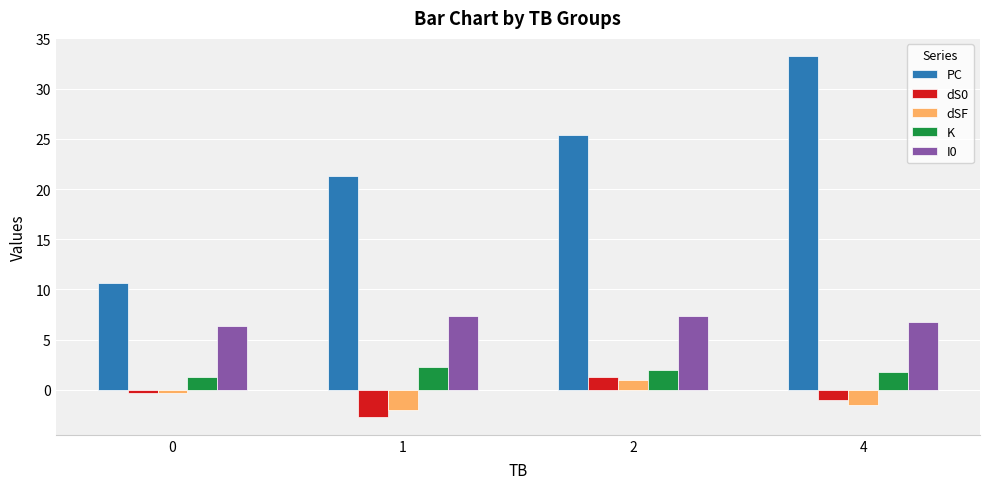

What is the total value across all series at 0?

17.7